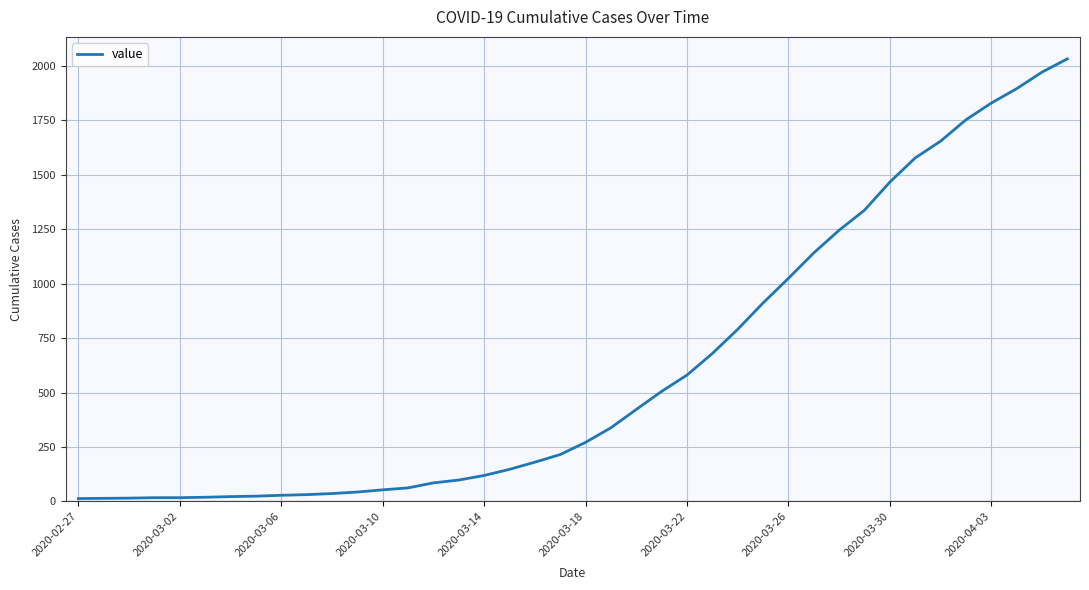

What is the difference between the maximum and minimum values?

2019